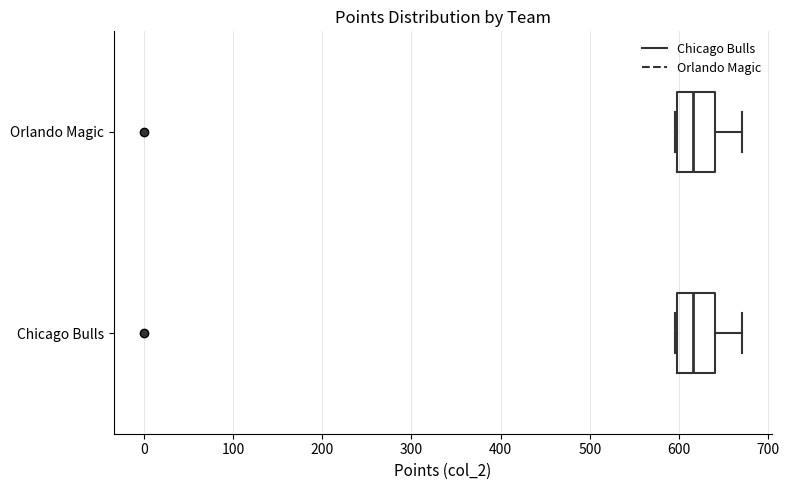

Where is the left edge of the box for Orlando Magic on the x-axis? The values are not printed on the chart, so give them approximately, as read against the axis.

600